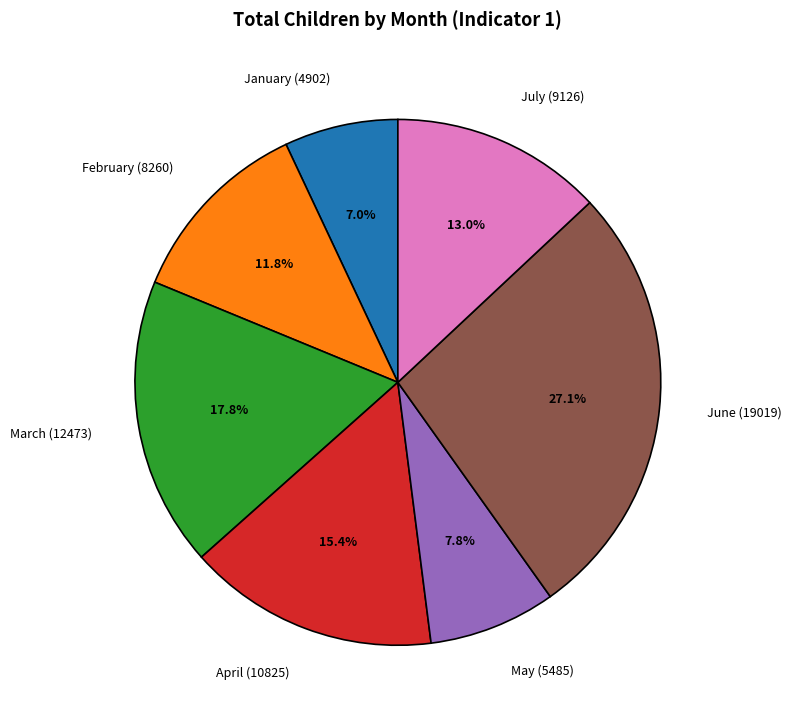

To the nearest percent, what portion does February represent?

12%